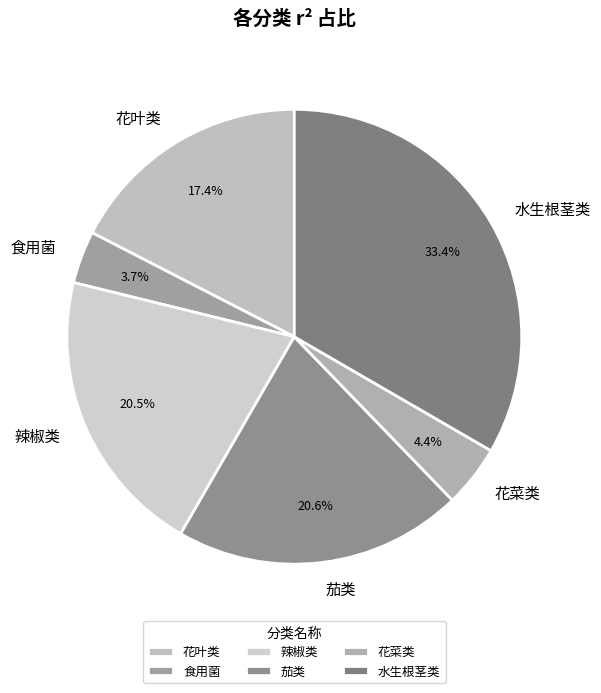

Which slice is the smallest?

食用菌